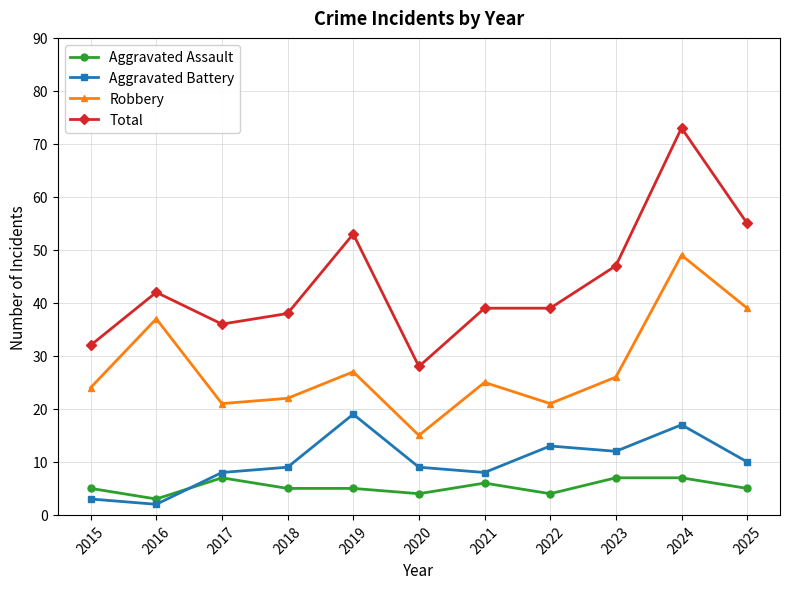

Which category has the lowest value in the Total series?

2020